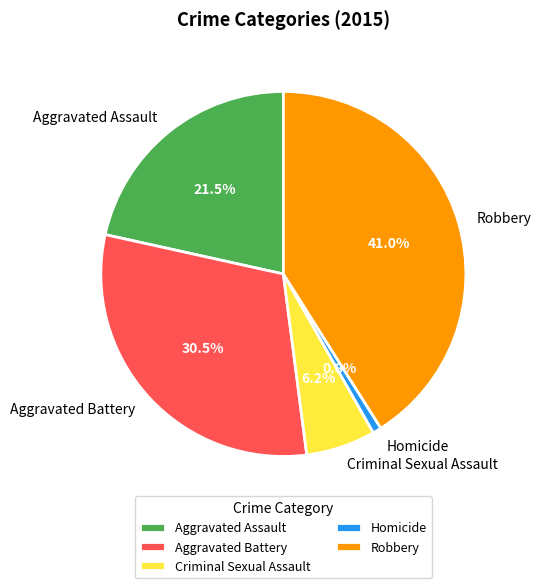

Which slice is the smallest?

Homicide